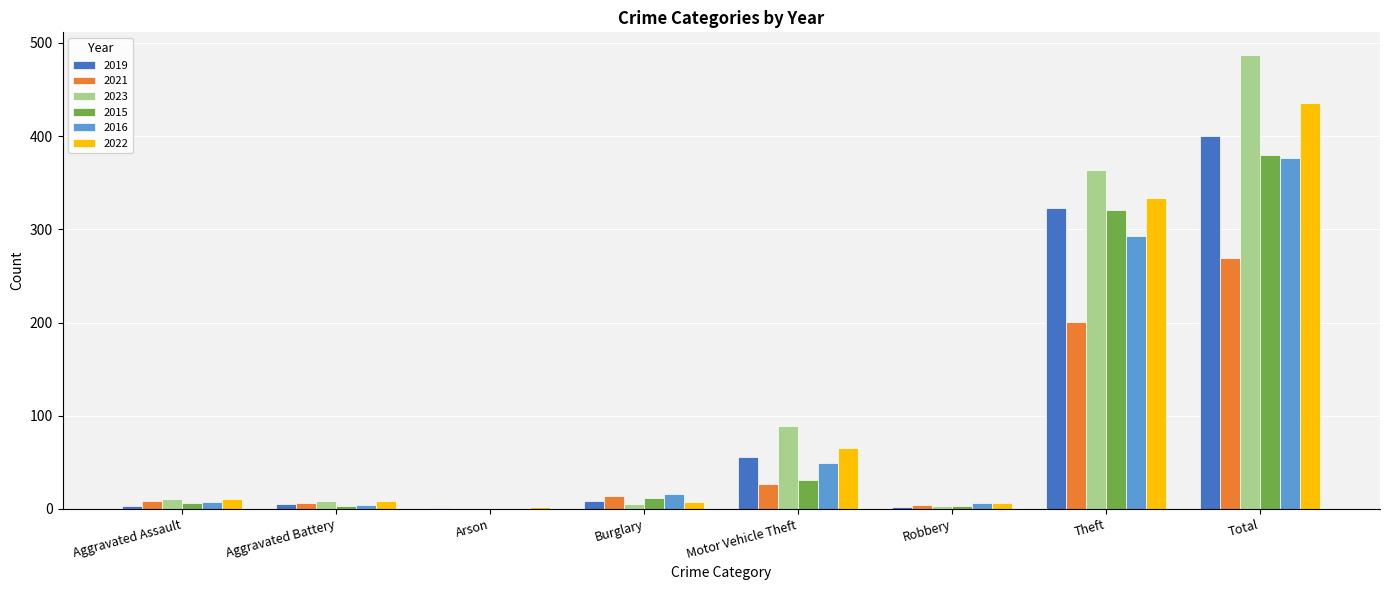

What is the difference between the 2023 values at Motor Vehicle Theft and Aggravated Battery?

81